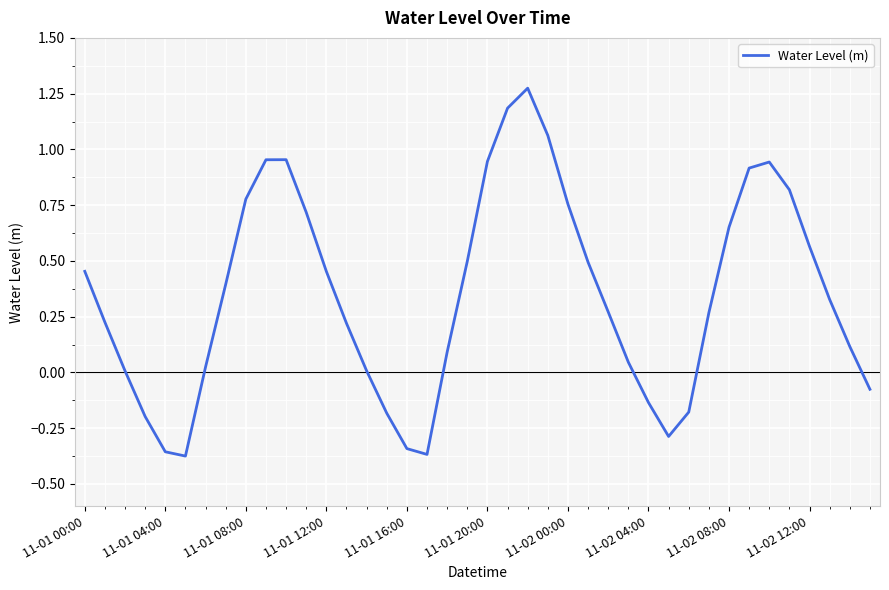

Does the chart display data point markers on the line(s)?

No